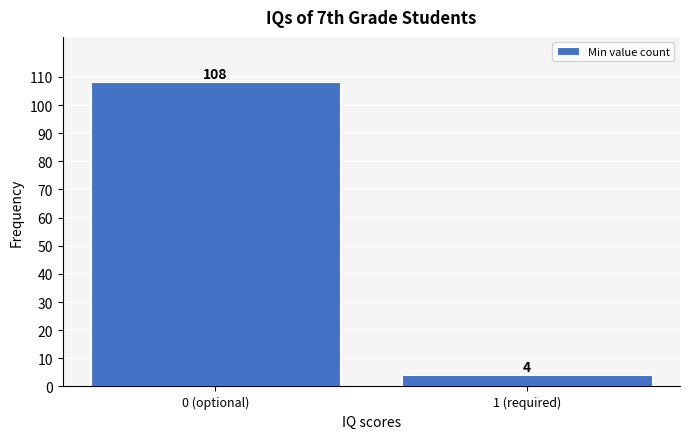

Reading right to left, extract all data points from this chart.

4	108